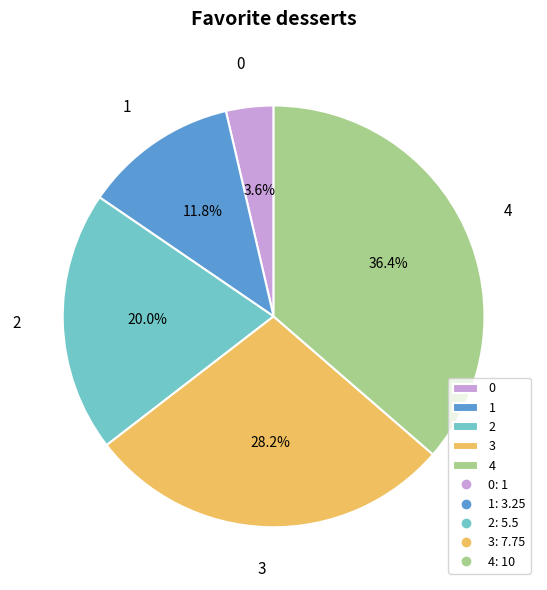

To the nearest percent, what is the difference between the largest and smallest slice percentages?

33%